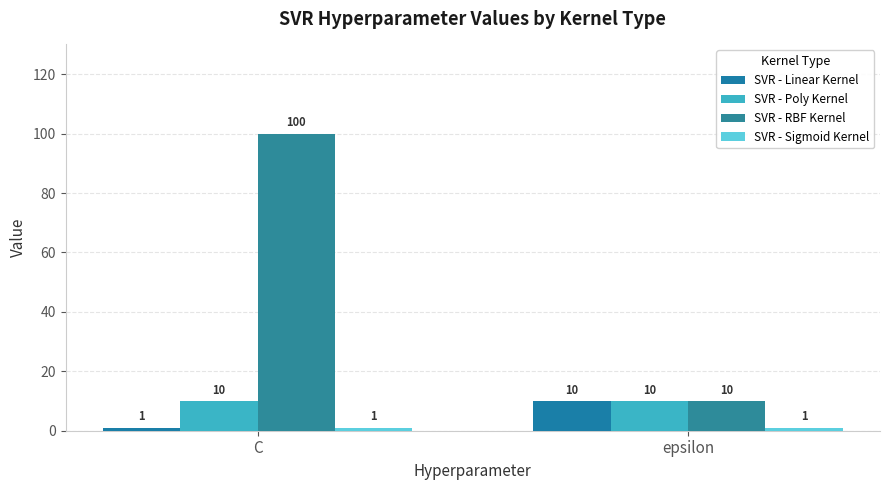

Reading left to right, transcribe all the data shown in this chart.

SVR - Linear Kernel: C=1	epsilon=10
SVR - Poly Kernel: C=10	epsilon=10
SVR - RBF Kernel: C=100	epsilon=10
SVR - Sigmoid Kernel: C=1	epsilon=1